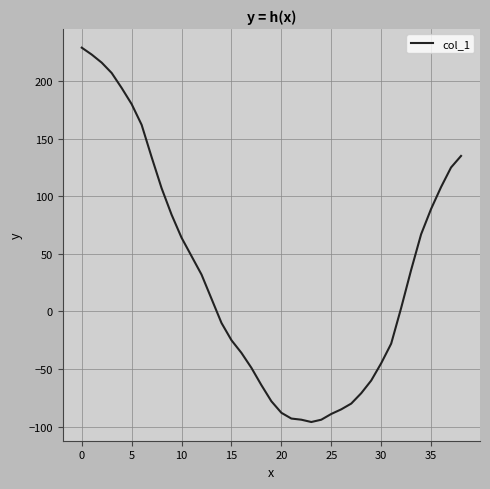

How many categories are shown in the chart?

39